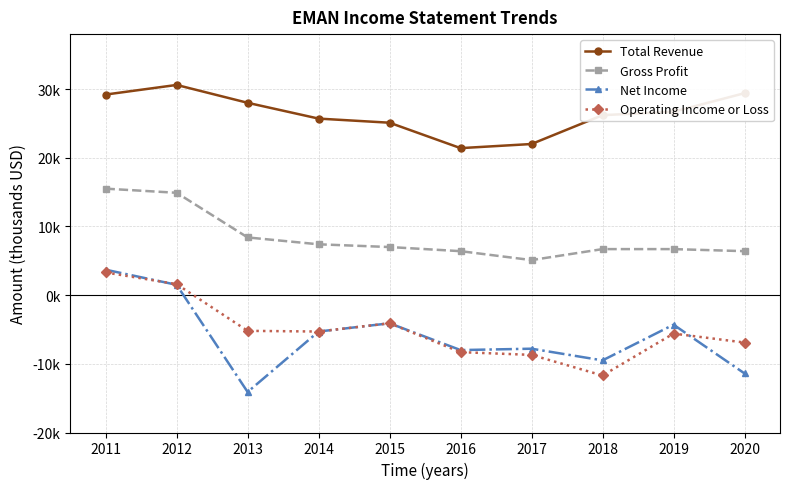

What are all the series names shown in the legend?

Total Revenue, Gross Profit, Net Income, Operating Income or Loss